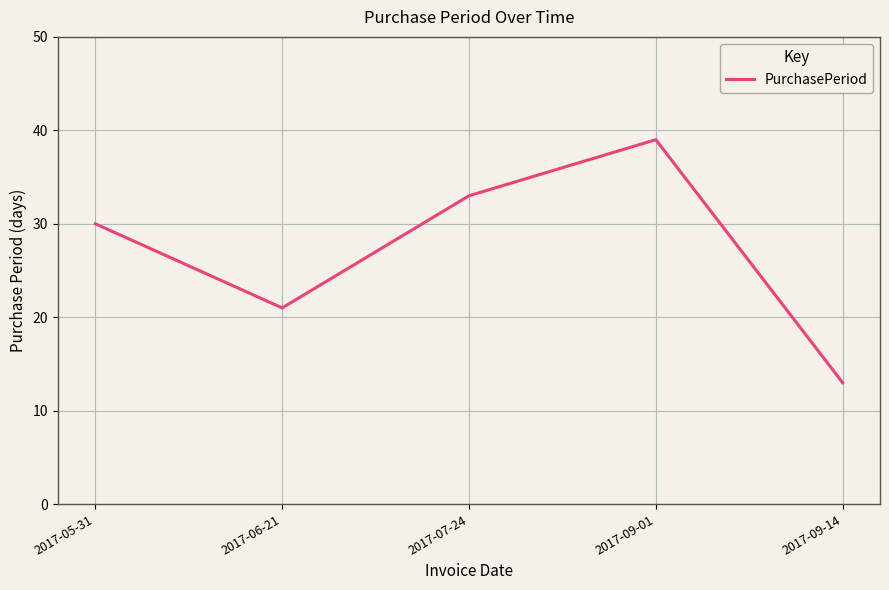

Reading left to right, extract all data points from this chart.

2017-05-31=30	2017-06-21=21	2017-07-24=33	2017-09-01=39	2017-09-14=13